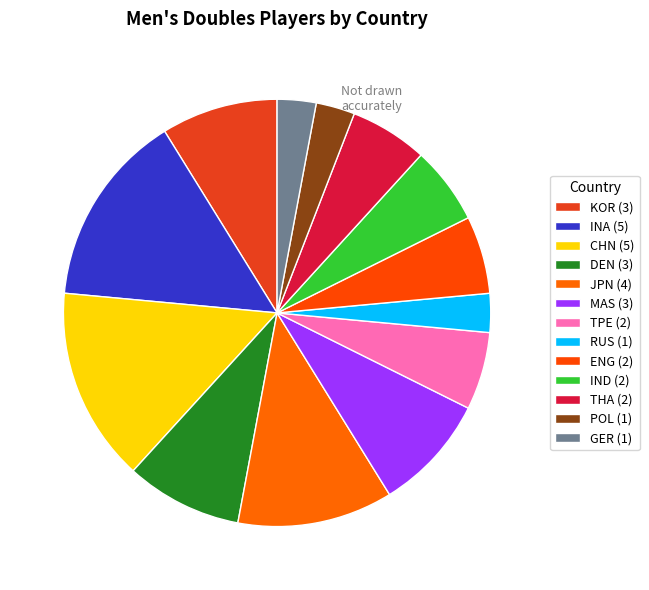

The TPE slice represents 1% of the pie. True or false?

False